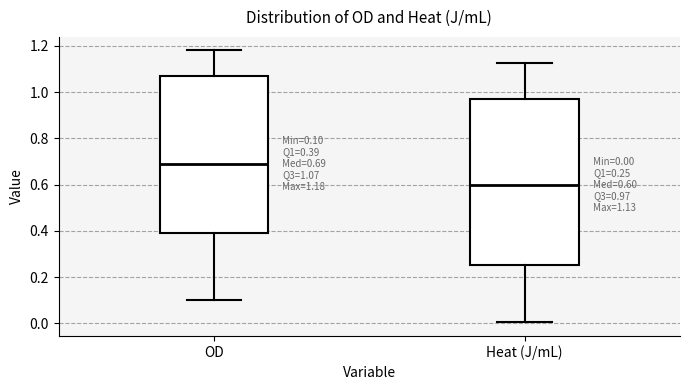

Comparing the boxes themselves (not the whiskers), which one is the tallest?

Heat (J/mL)